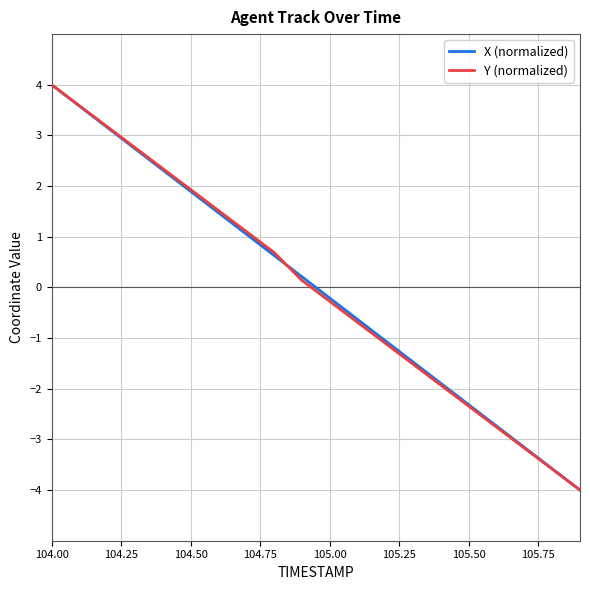

What is the highest value of the X (normalized) series?

4.0